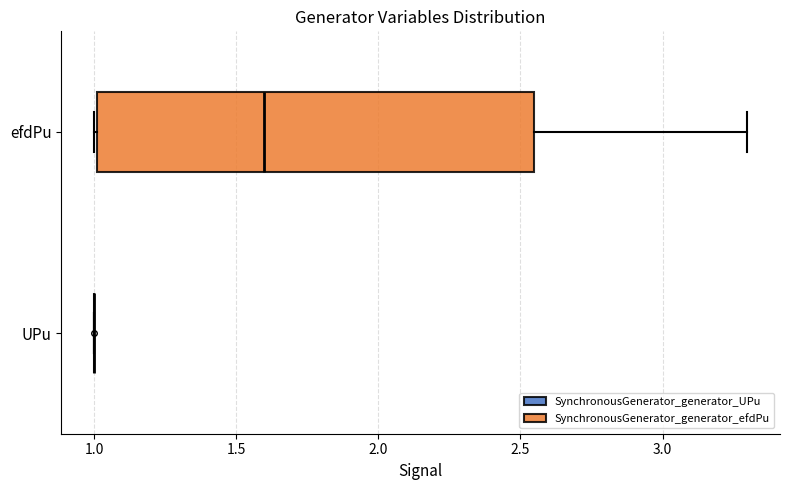

Where is the right edge of the box for efdPu on the x-axis? The values are not printed on the chart, so give them approximately, as read against the axis.

2.55